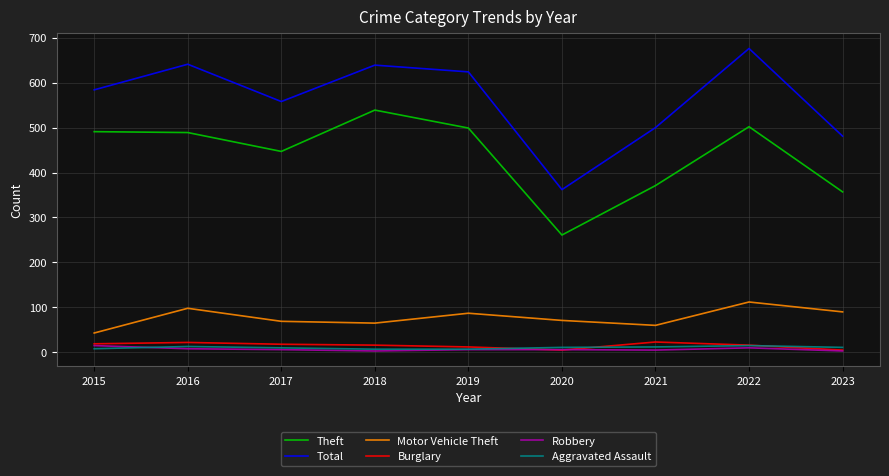

True or false: Robbery has a value of 3 at 2023.

True